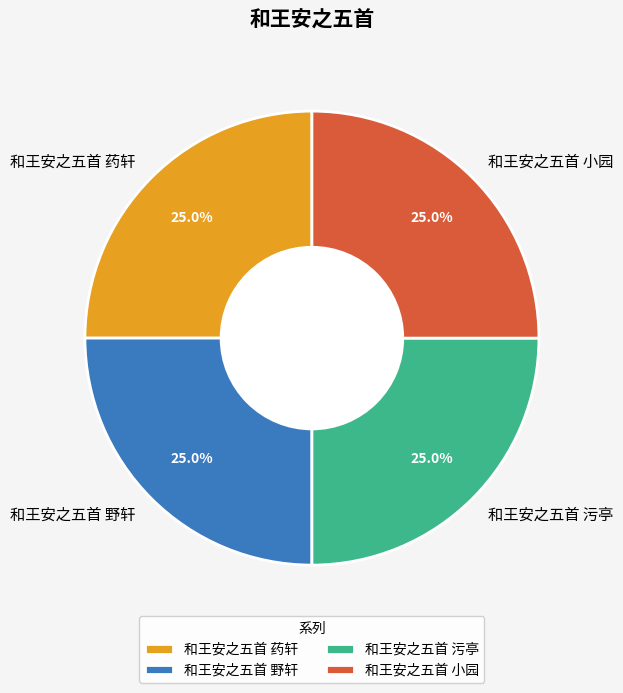

Approximately how many times larger is the value at 和王安之五首 小园 compared to 和王安之五首 药轩?

1.0